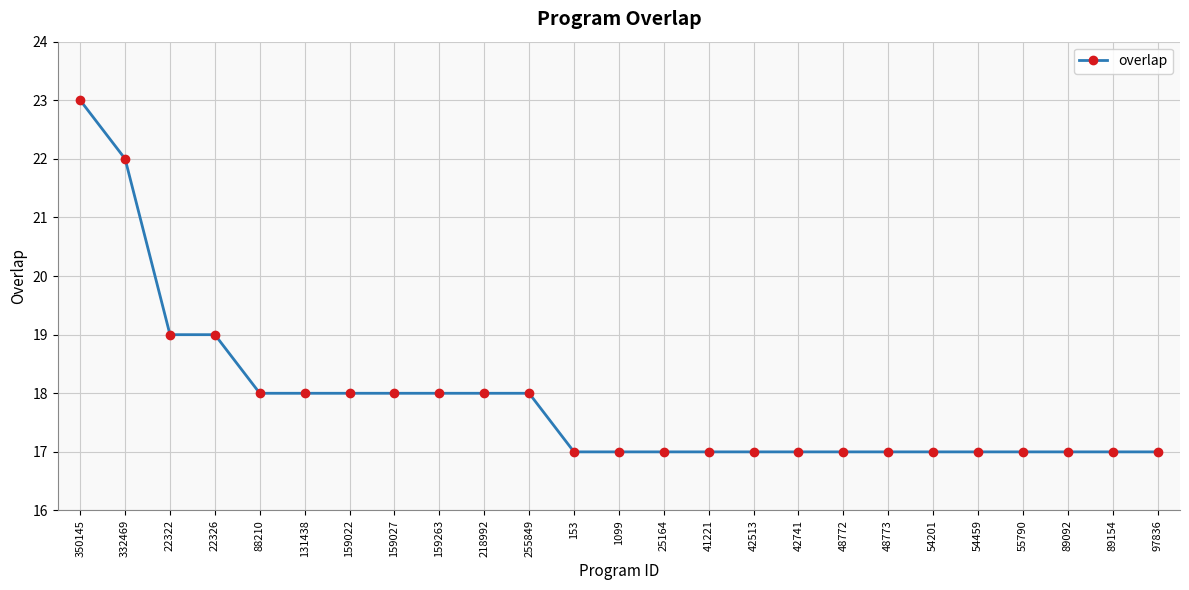

What is the minimum value shown in the chart?

17